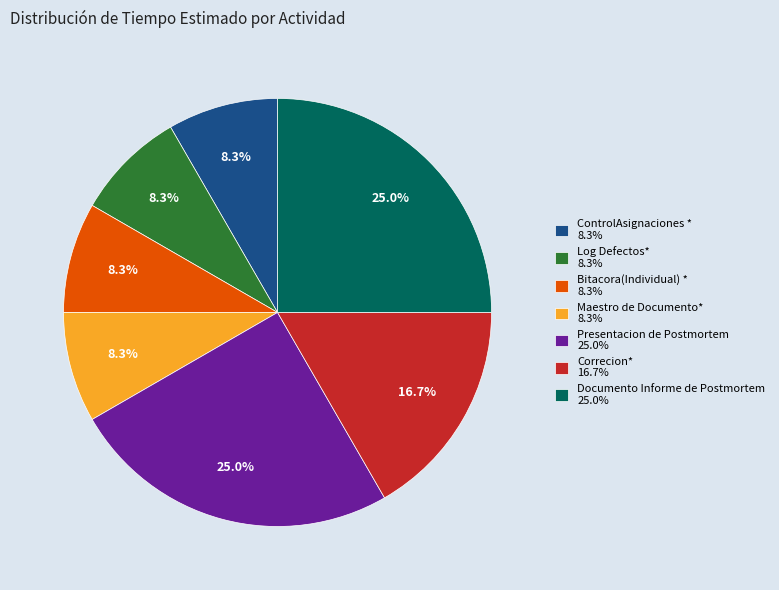

What percentage is the Correcion* slice, to the nearest percent?

17%